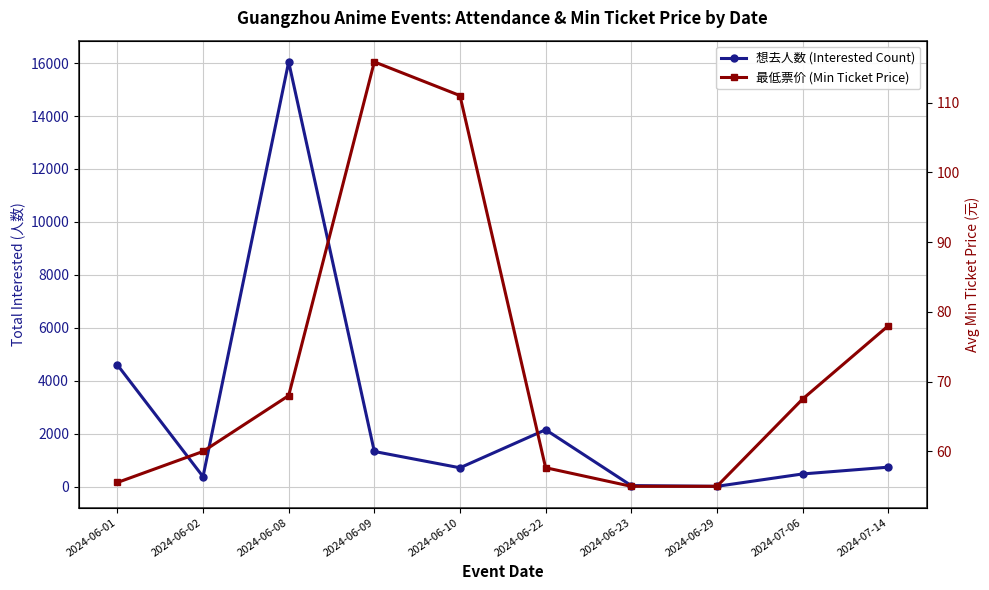

List the series in order of their peak value, highest first.

想去人数 (Interested Count), 最低票价 (Min Ticket Price)